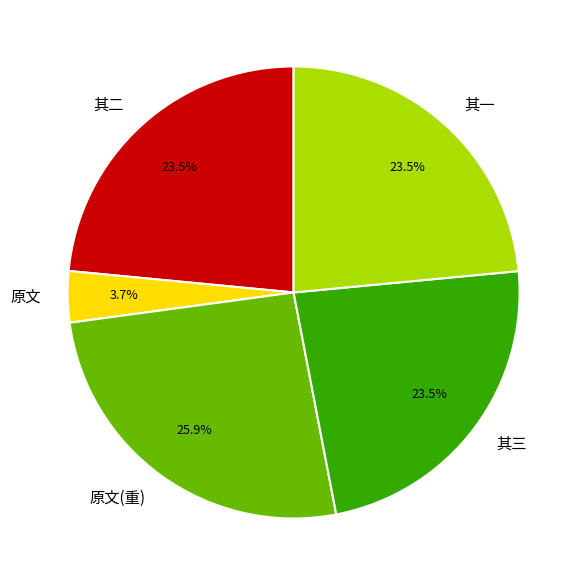

Which category has the smallest portion of the pie?

原文